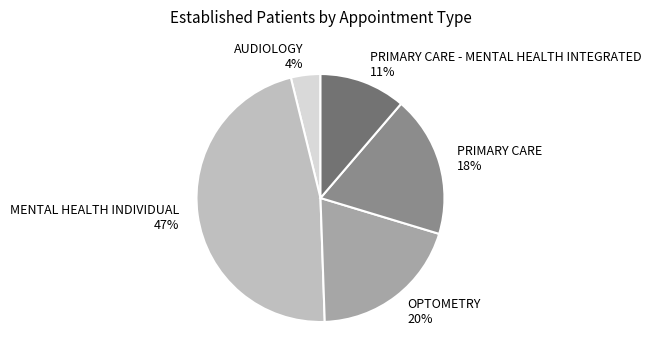

To the nearest percent, what percentage of the pie is MENTAL HEALTH INDIVIDUAL?

47%